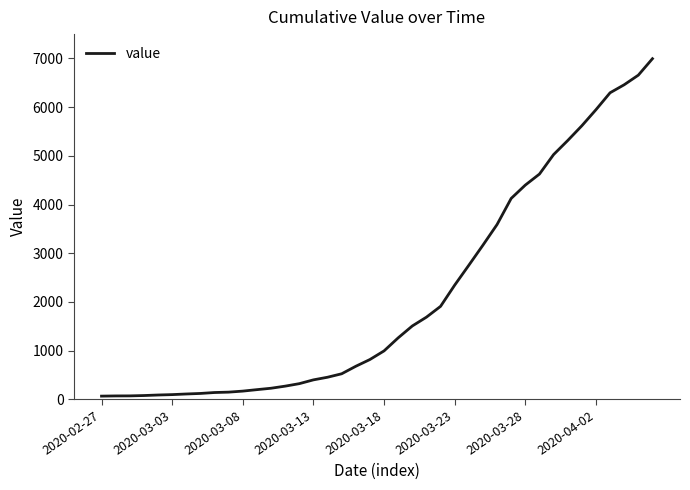

How many lines are shown in the chart?

1